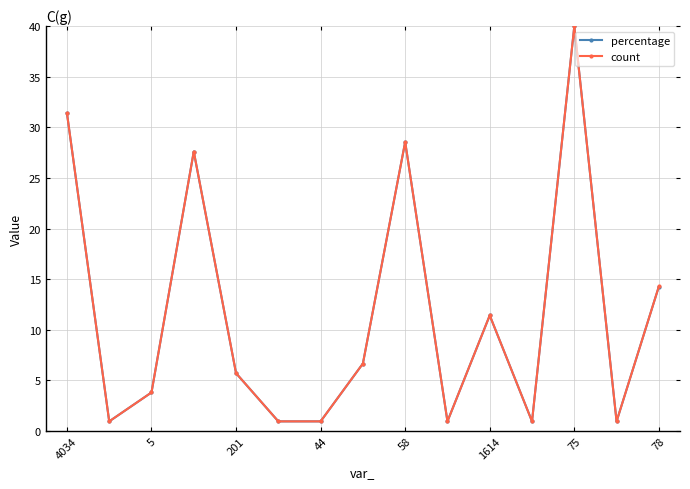

How many interior local peaks does the count series have?

4